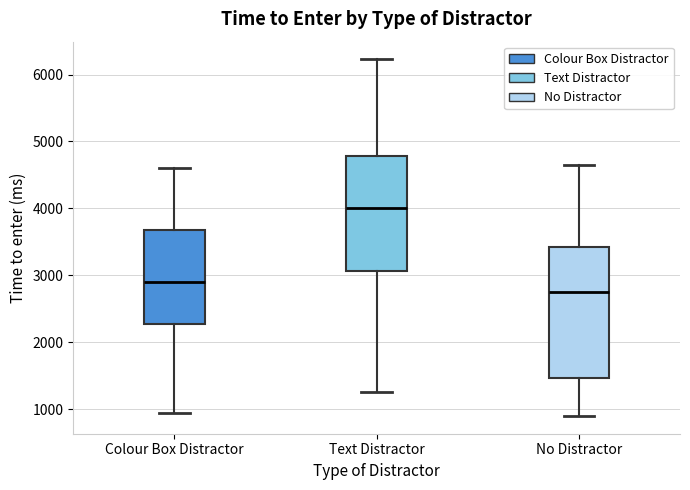

Which box is the tallest, from its lower edge to its upper edge?

No Distractor